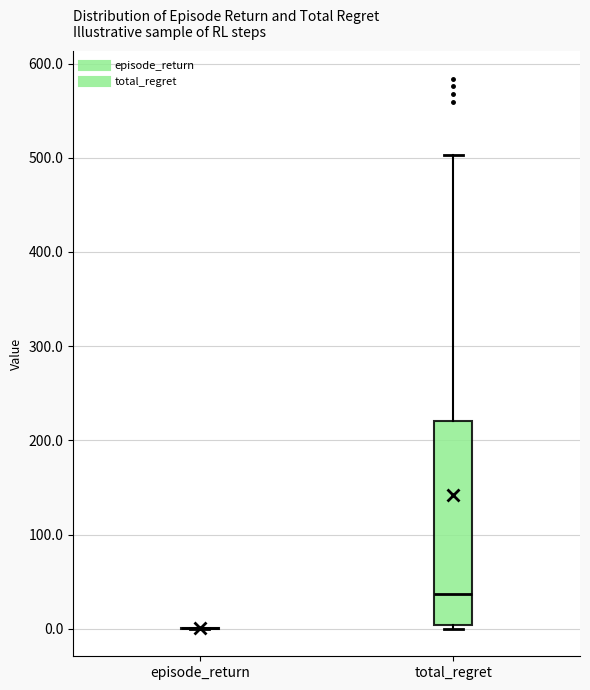

Which box is the tallest, from its lower edge to its upper edge?

total_regret